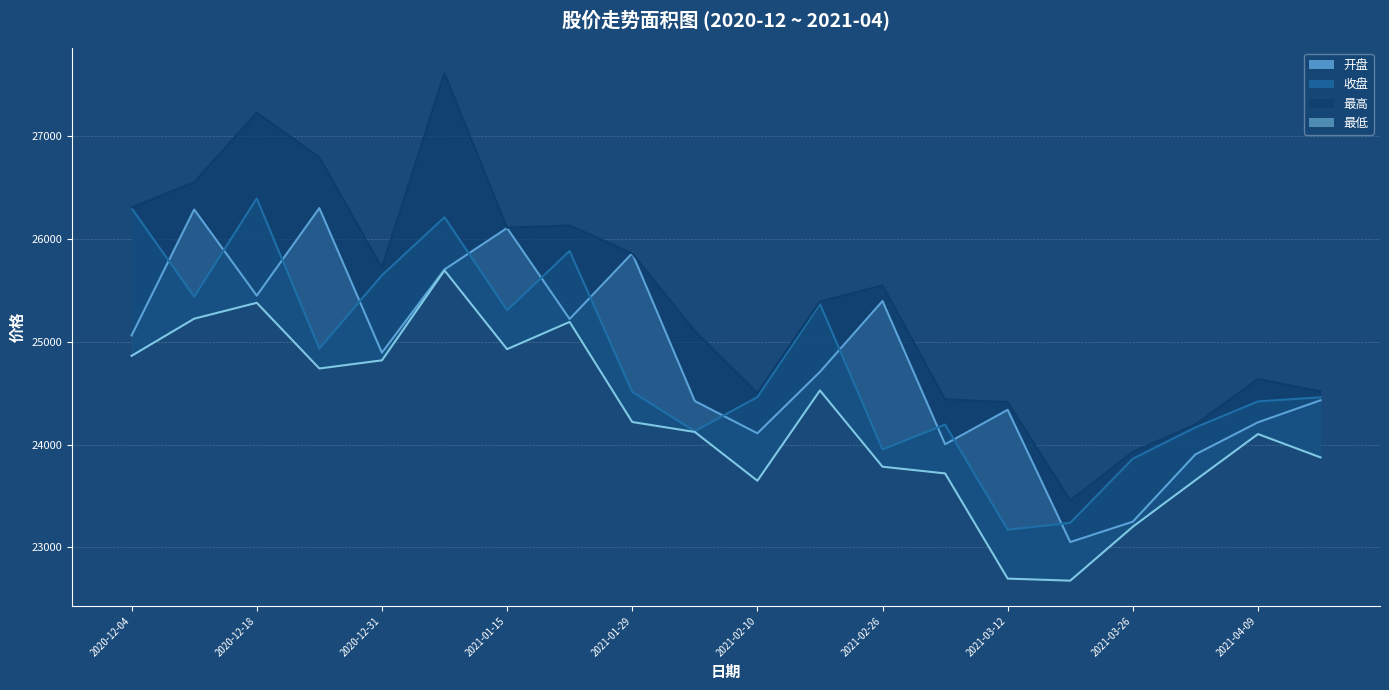

List the series in order of their peak value, highest first.

最高, 收盘, 开盘, 最低